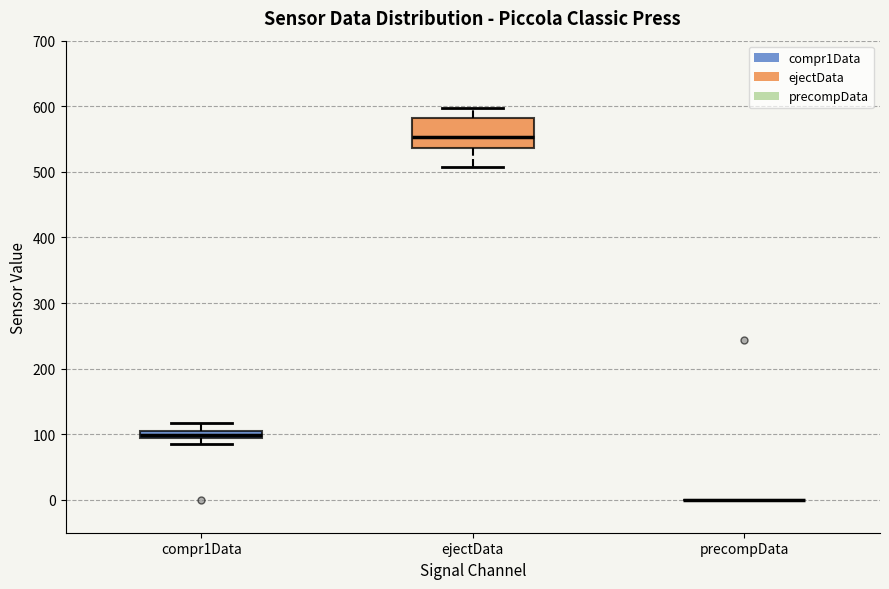

Comparing the boxes themselves (not the whiskers), which one is the tallest?

ejectData